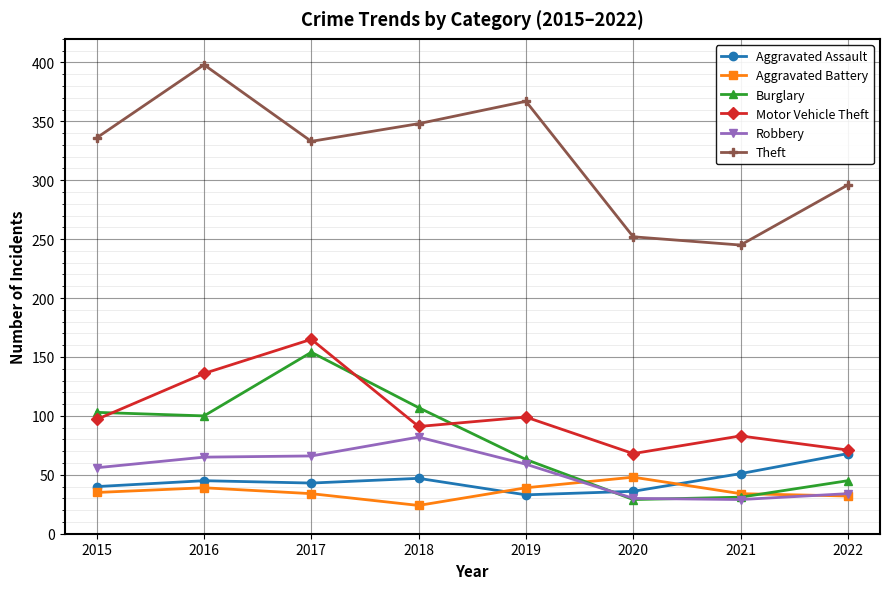

Which series has the widest spread of values?

Theft